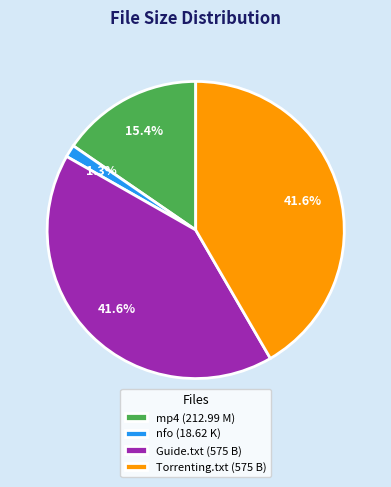

Does Torrenting.txt (575 B) account for over 50% of the chart?

No